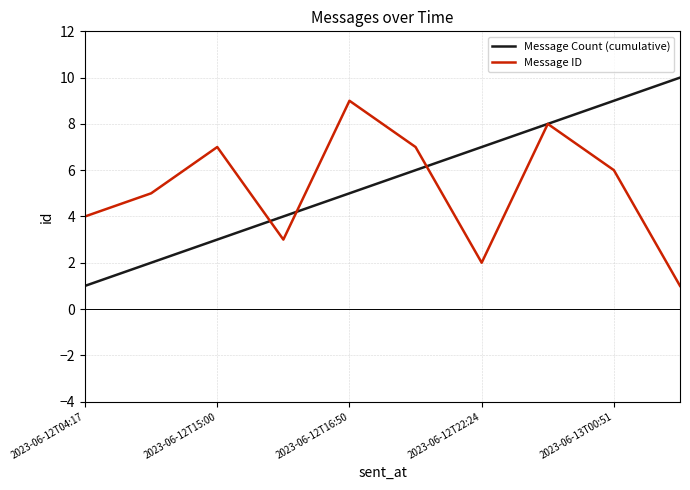

Does the chart display data point markers on the line(s)?

No